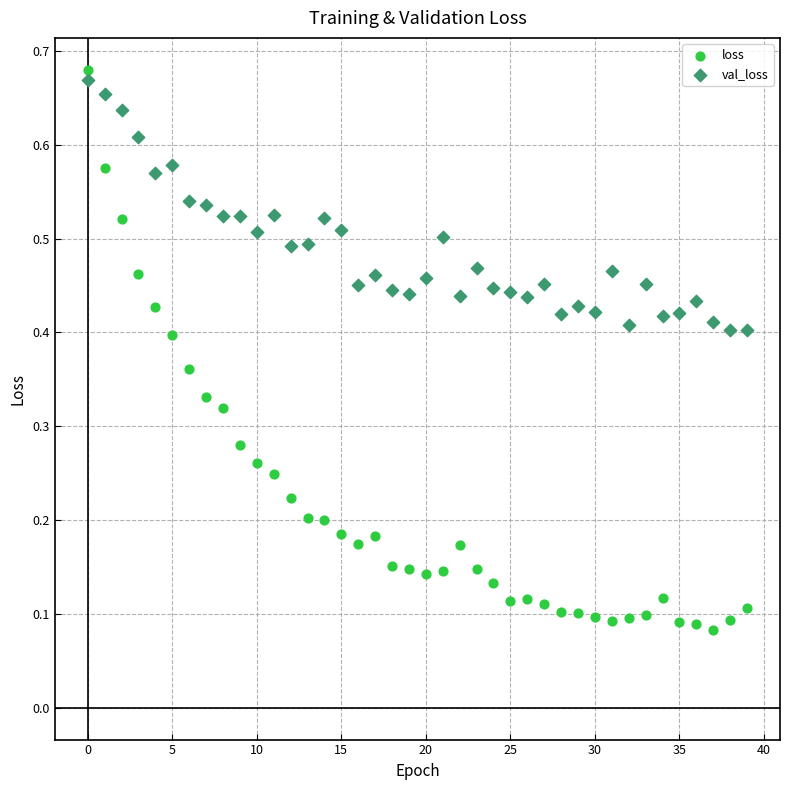

Which series has the widest spread of Y values?

loss